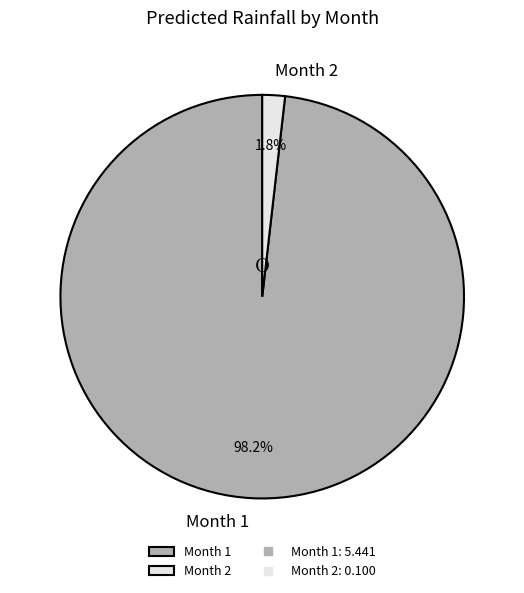

Rank the categories by value from lowest to highest.

Month 2, Month 1